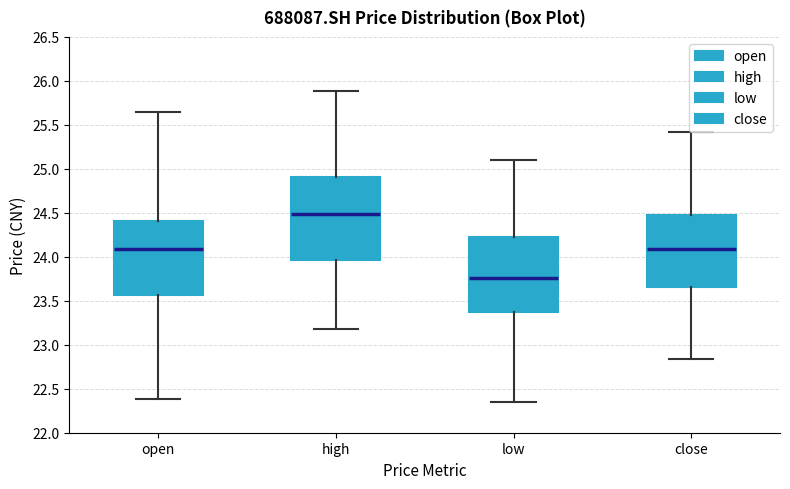

Which box has the lowest median line?

low